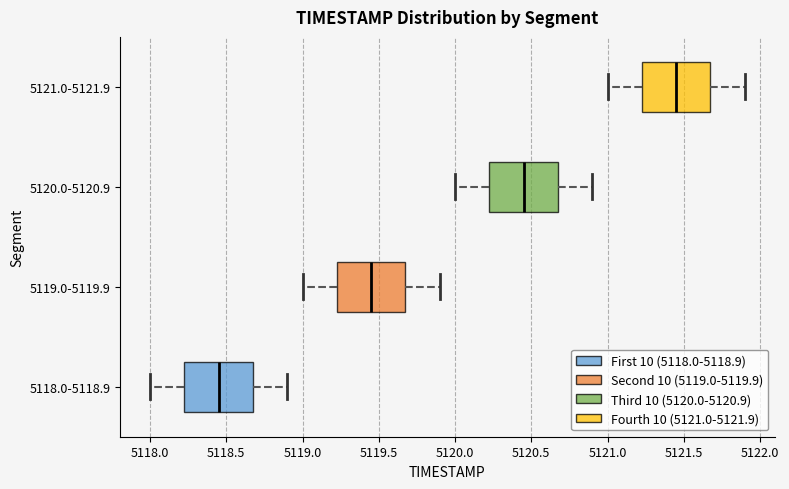

Which box's median line is the furthest to the left?

5118.0-5118.9